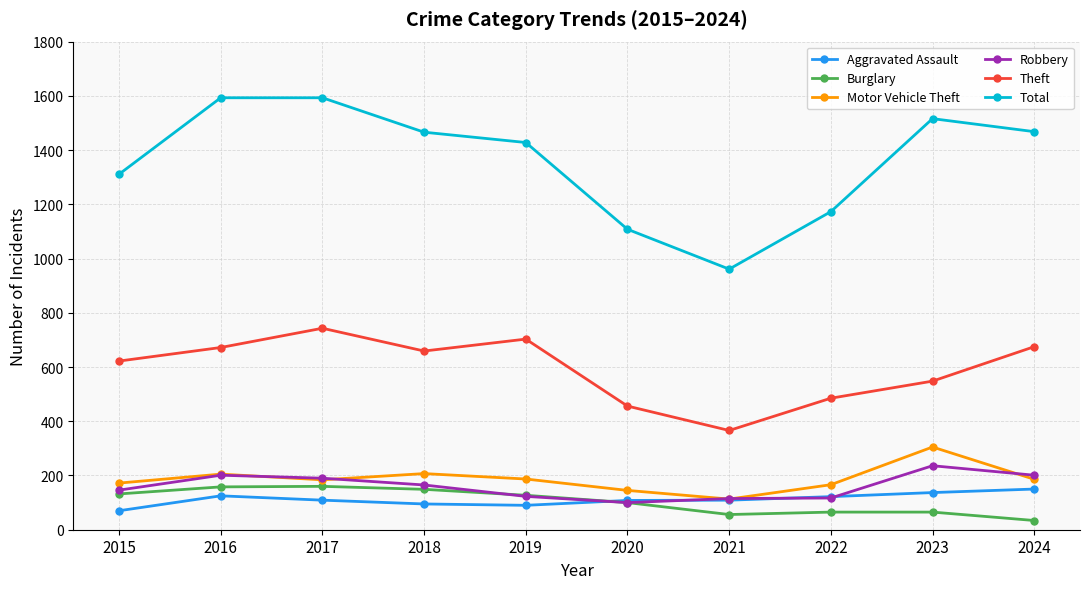

What is the maximum value shown in the chart?

1593